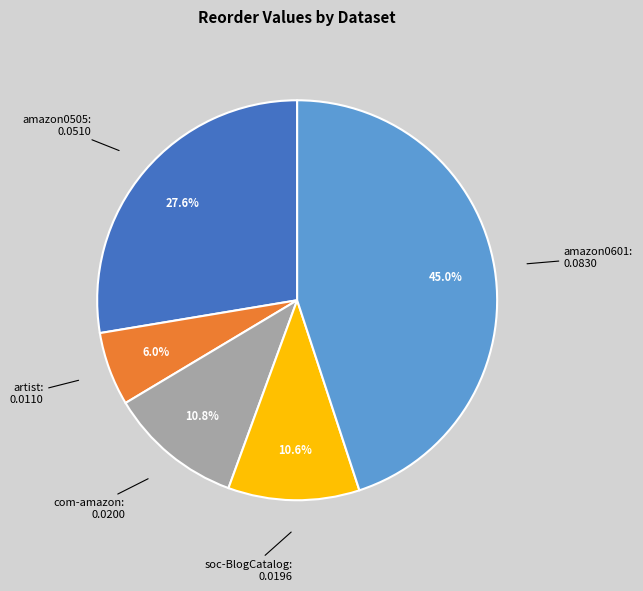

What portion of the pie excludes soc-BlogCatalog?

89.4%